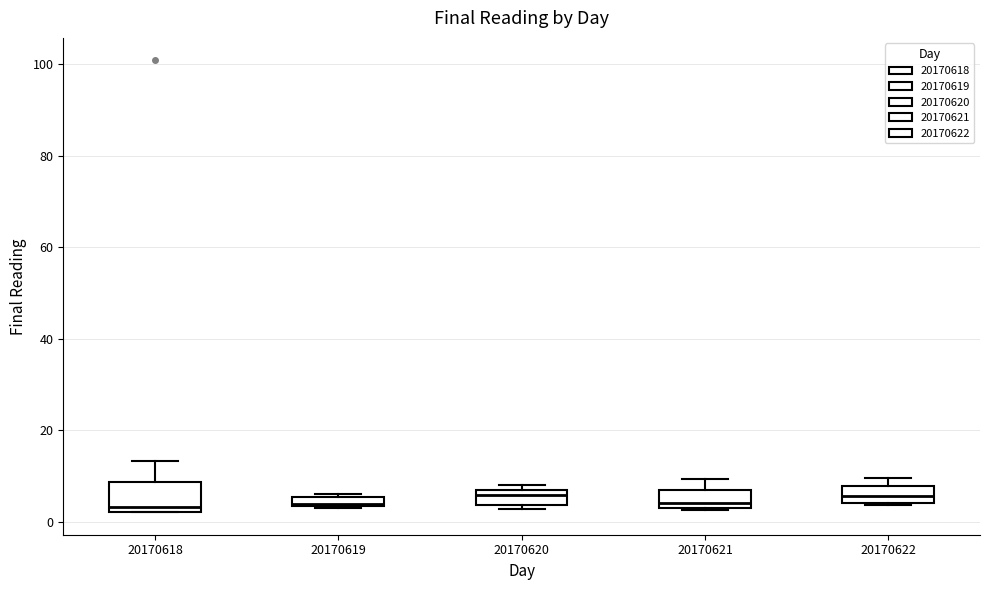

Where is the lower edge of the box at x = 20170620 on the y-axis? The values are not printed on the chart, so give them approximately, as read against the axis.

4